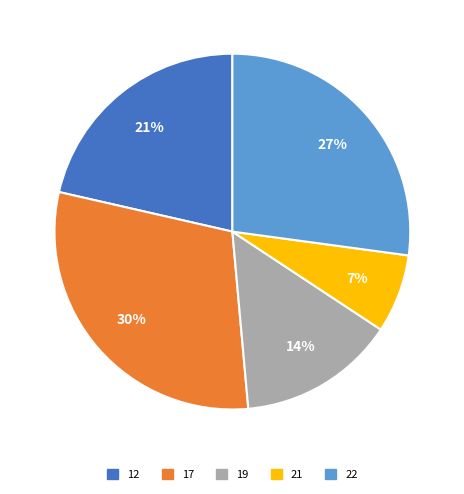

How many slices are in this pie chart?

5